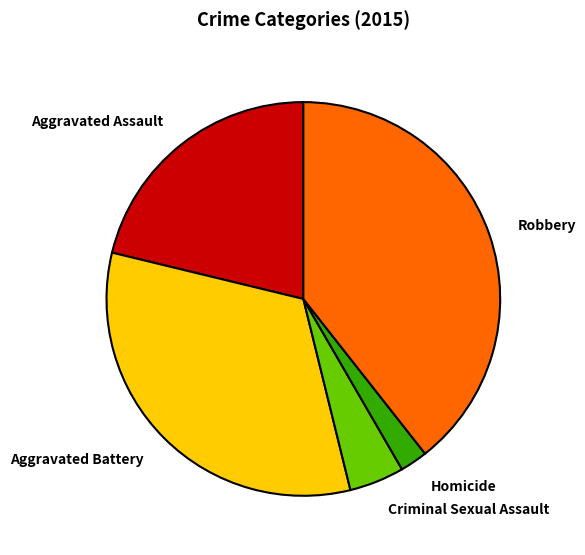

Approximately how many times larger is the value at Aggravated Assault compared to Robbery?

0.5